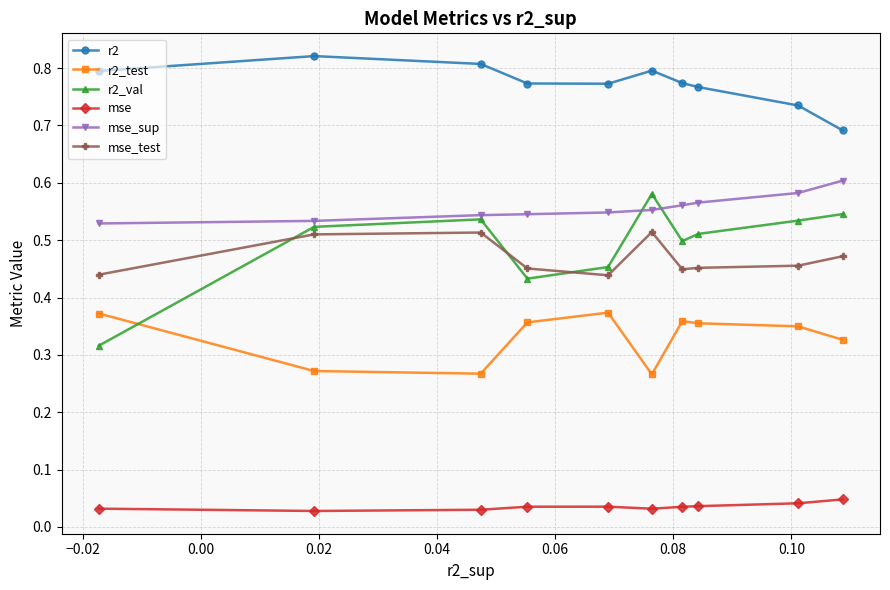

True or false: mse_test and mse intersect in this chart.

False